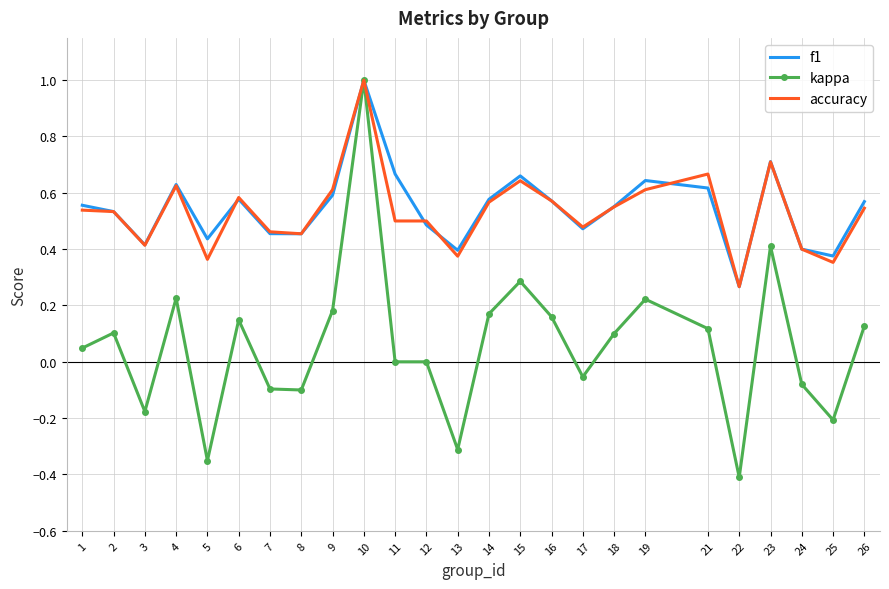

What are all the series names shown in the legend?

f1, kappa, accuracy